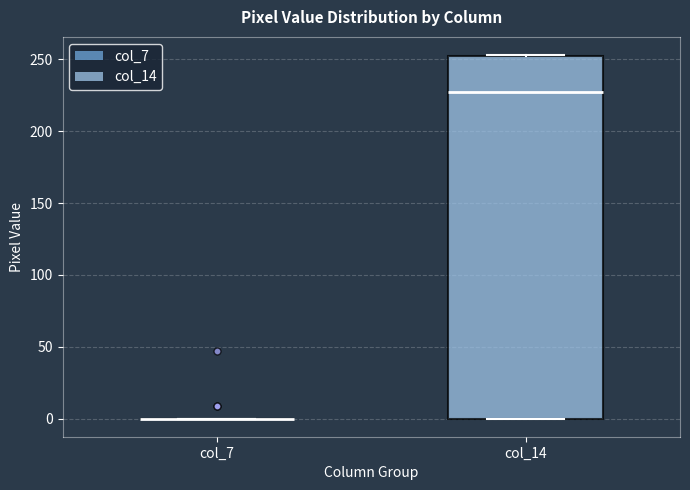

Reading left to right, read every box against the y-axis: the position of its median line, the range the box covers, and the ends of its whiskers. The values are not printed on the chart, so give them approximately, as read against the axis.

col_7: box collapsed to a line at 0, whiskers 0 to 0
col_14: median 230, box 0 to 250, whiskers 0 to 255